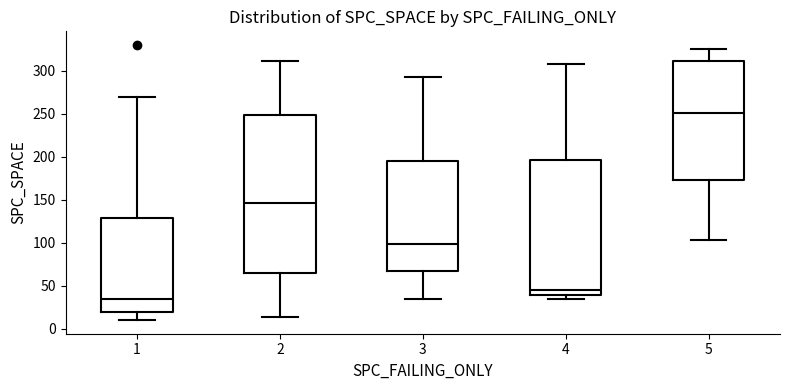

Which box is the tallest, from its lower edge to its upper edge?

2